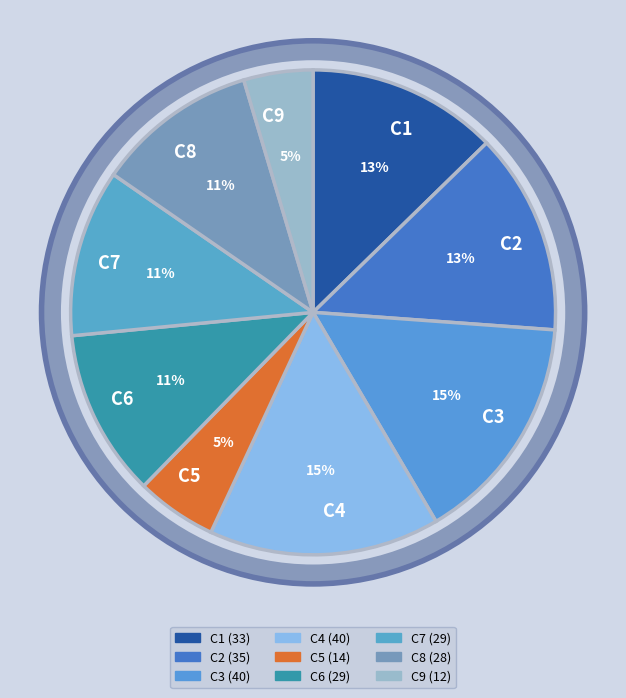

Do C2 and C9 together represent more than half of the pie?

No